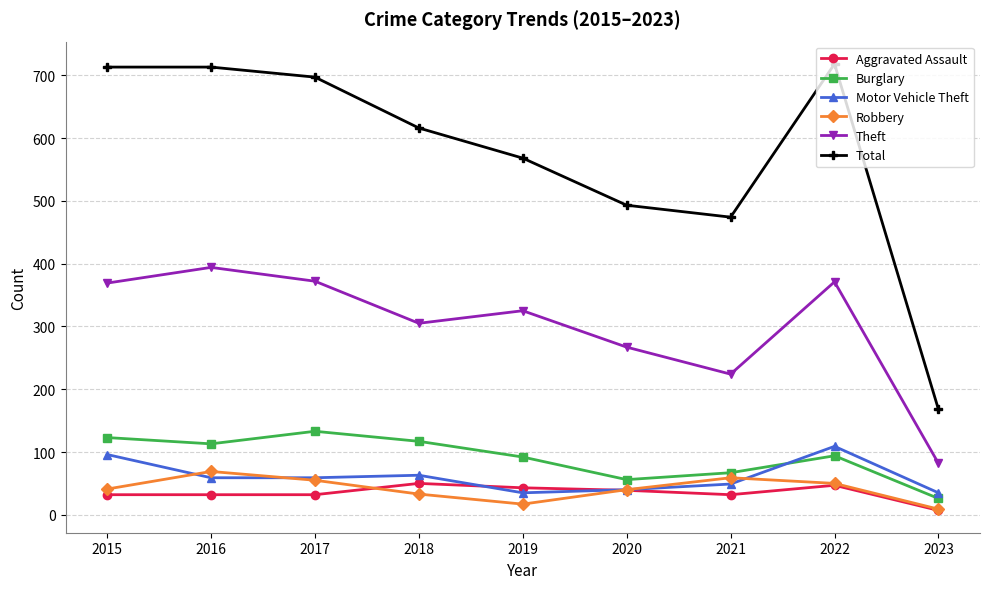

Between 2018 and 2023, which series saw the biggest shift?

Total